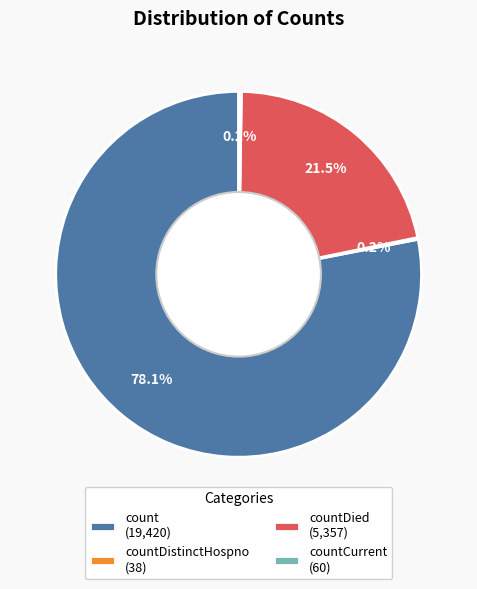

Which slice is the largest?

count (19,420)